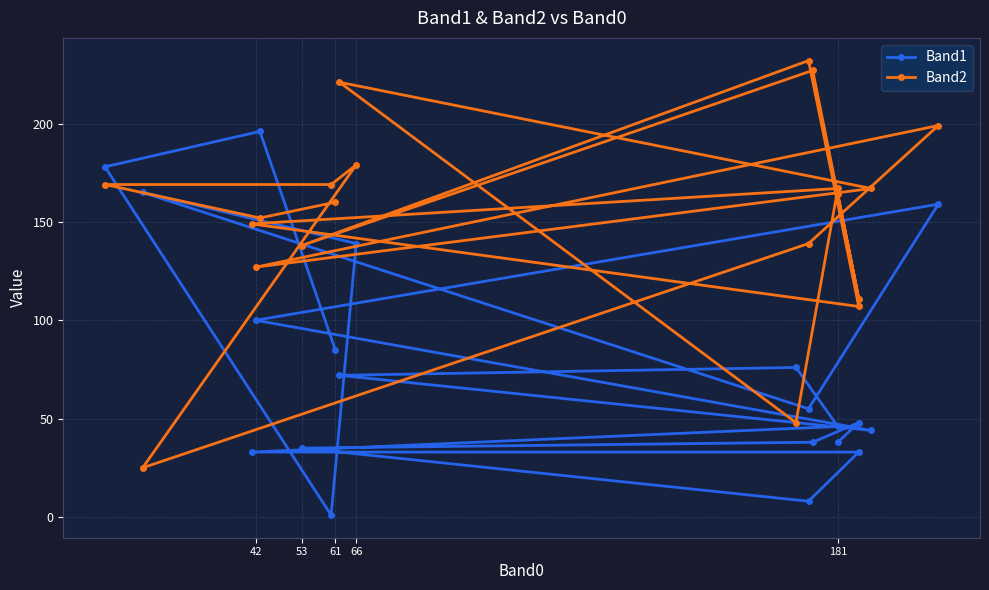

How many values in the Band1 series are below 55?

10